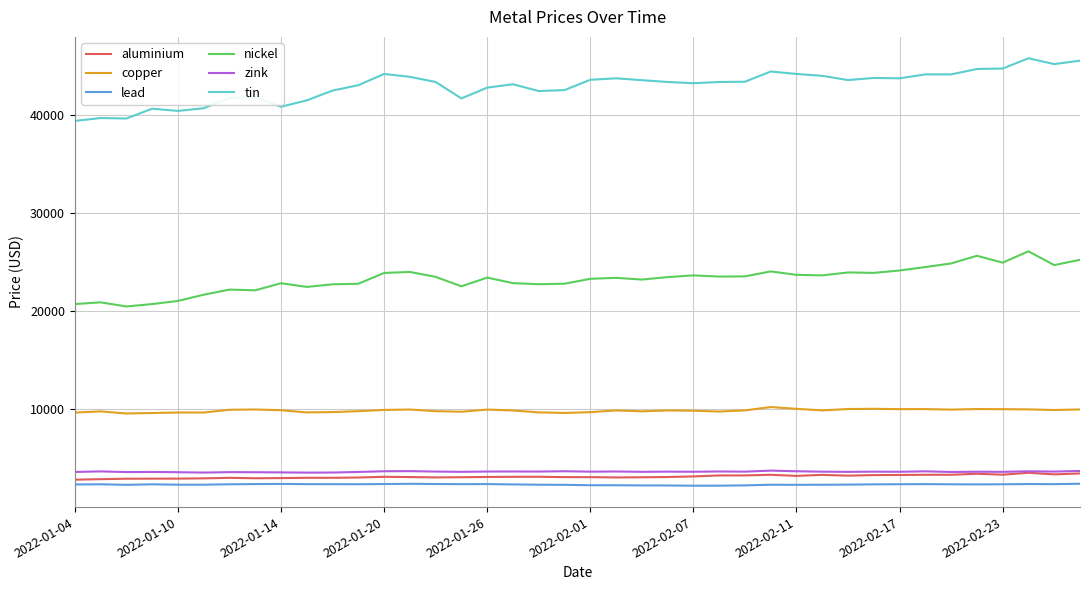

True or false: tin and aluminium cross at least once.

False